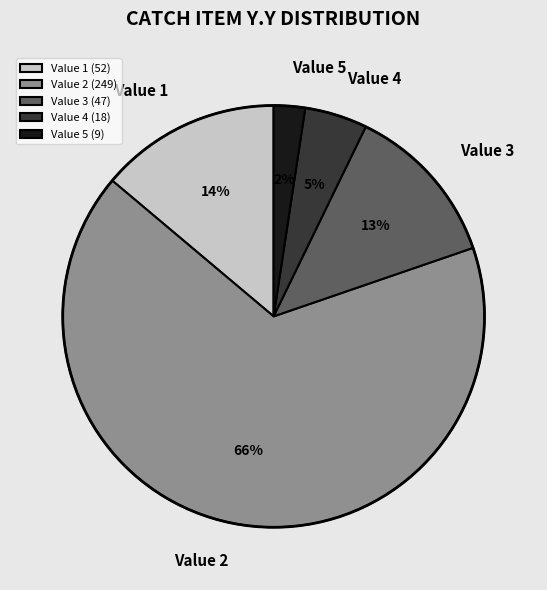

Does any single category account for the majority?

Yes